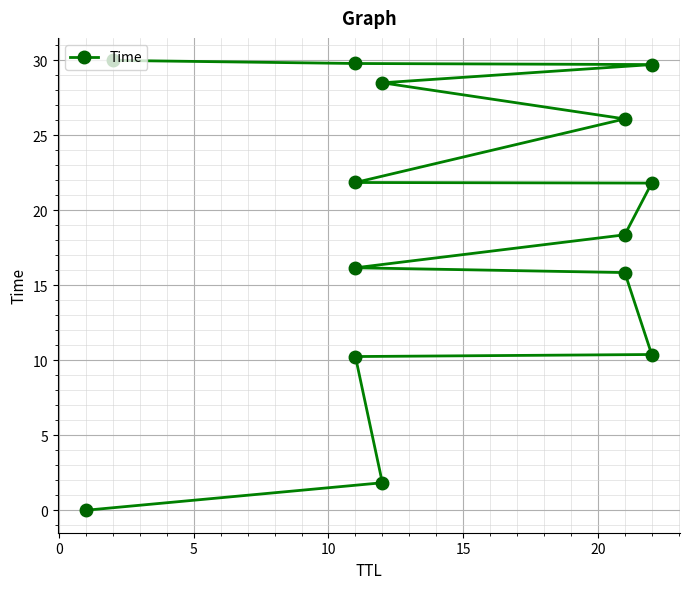

How many data points does each series have?

14